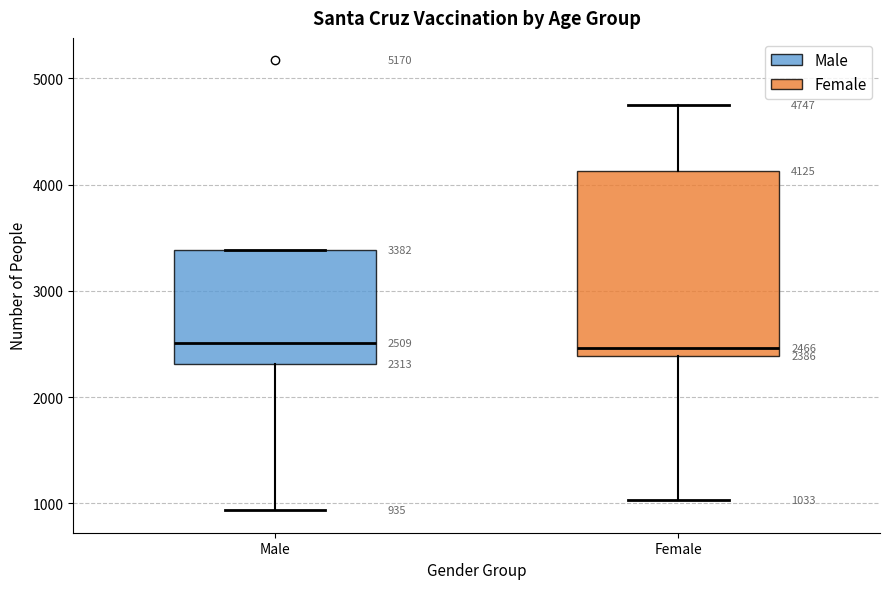

Which box is the tallest, from its lower edge to its upper edge?

Female